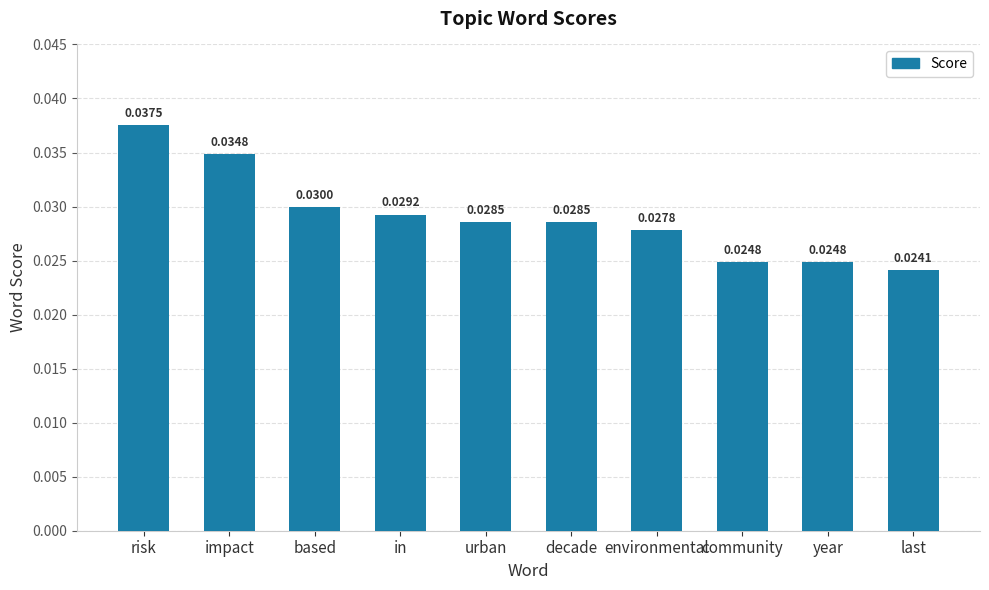

How many categories are shown in the chart?

10